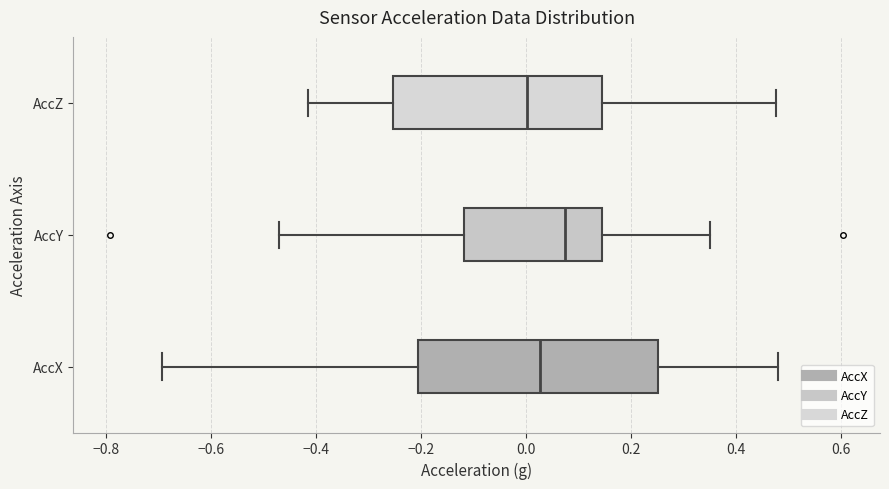

Reading bottom to top, read every box against the x-axis: the position of its median line, the range the box covers, and the ends of its whiskers. The values are not printed on the chart, so give them approximately, as read against the axis.

AccX: median 0.02, box -0.20 to 0.26, whiskers -0.70 to 0.48
AccY: median 0.08, box -0.12 to 0.14, whiskers -0.46 to 0.36
AccZ: median 0.00, box -0.26 to 0.14, whiskers -0.42 to 0.48